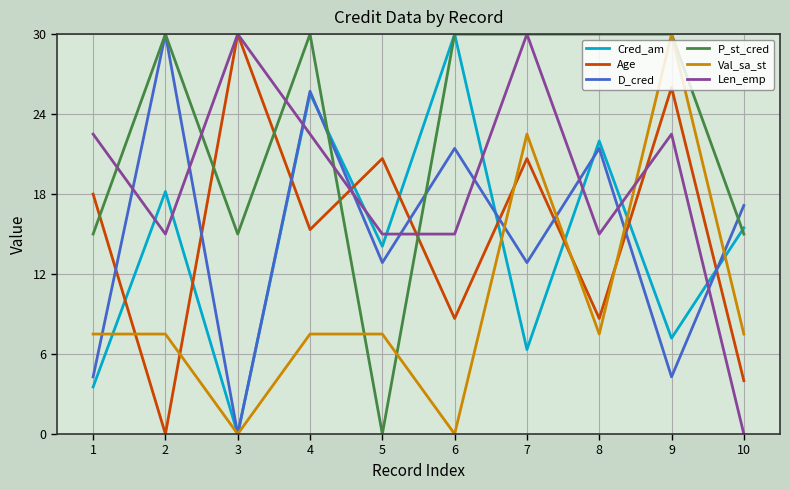

Is this an area chart (filled region under the line)?

No